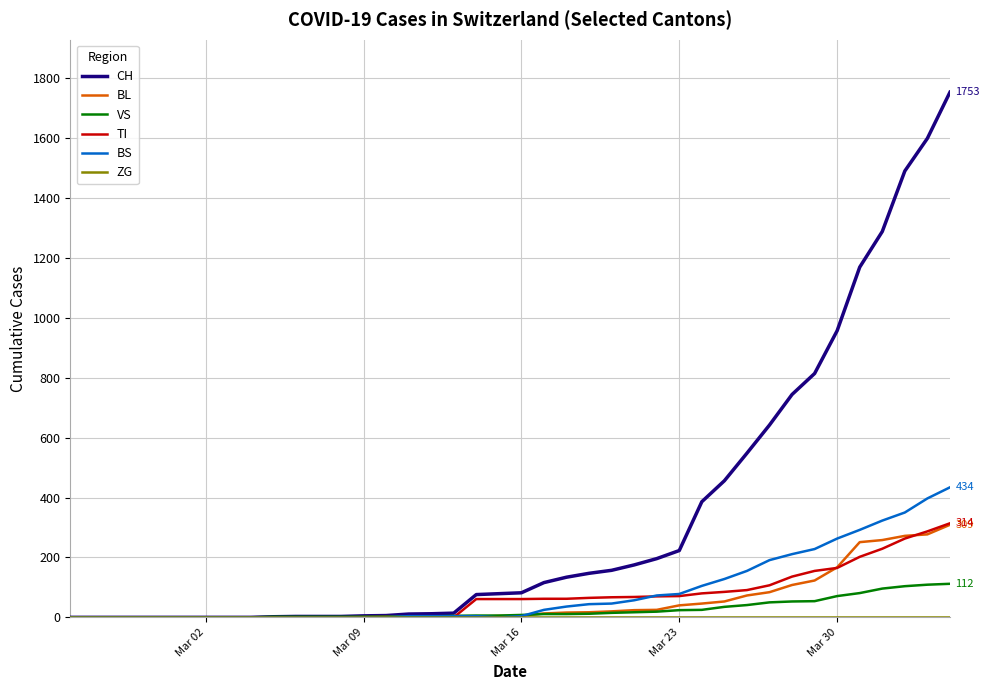

Which series has the largest total across all categories?

CH